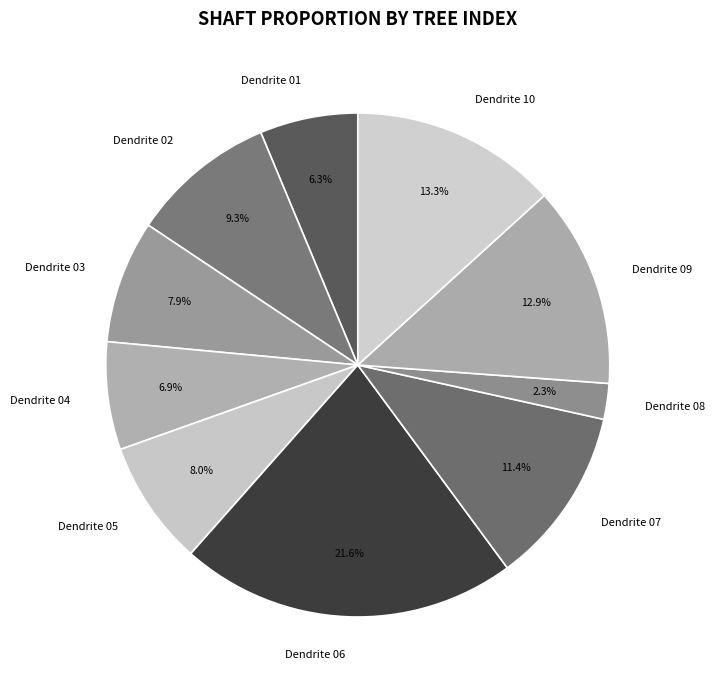

What portion of the pie excludes Dendrite 01?

93.7%